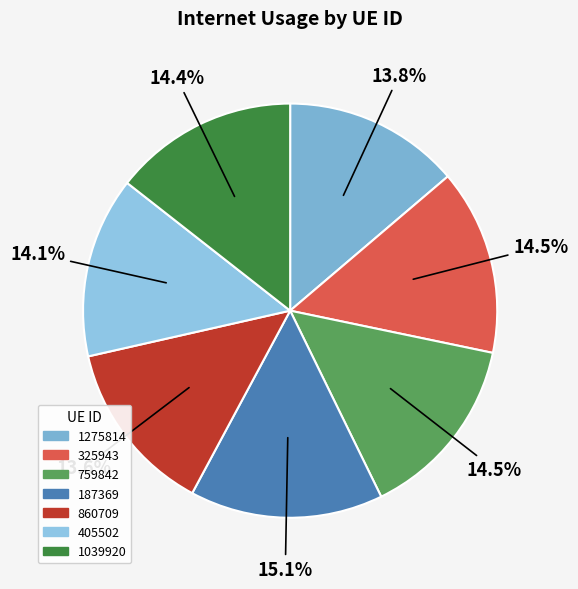

To the nearest percent, what is the average slice percentage?

14%